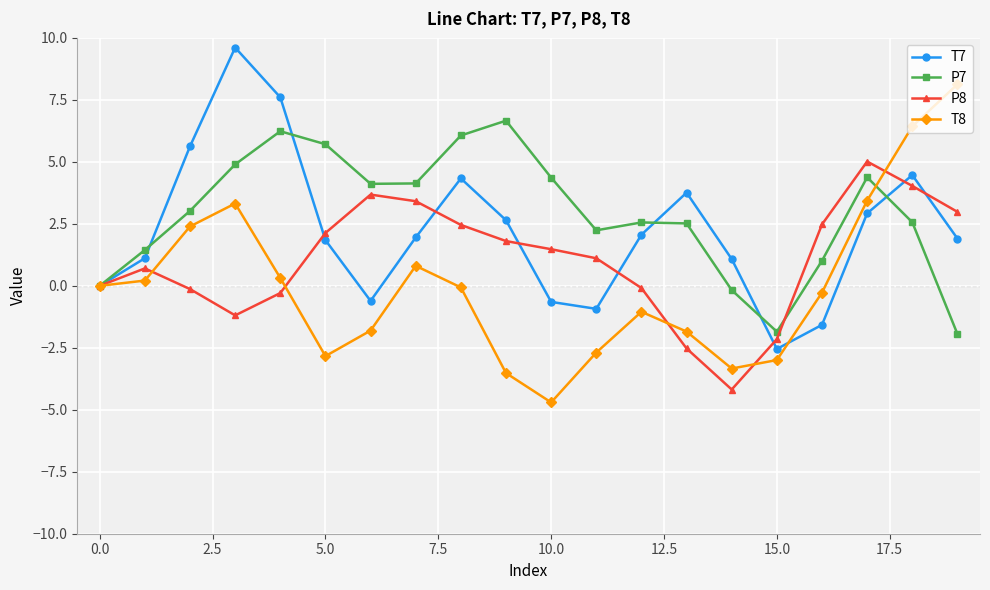

What is the value of the T7 point at the 2nd from the left?

1.1